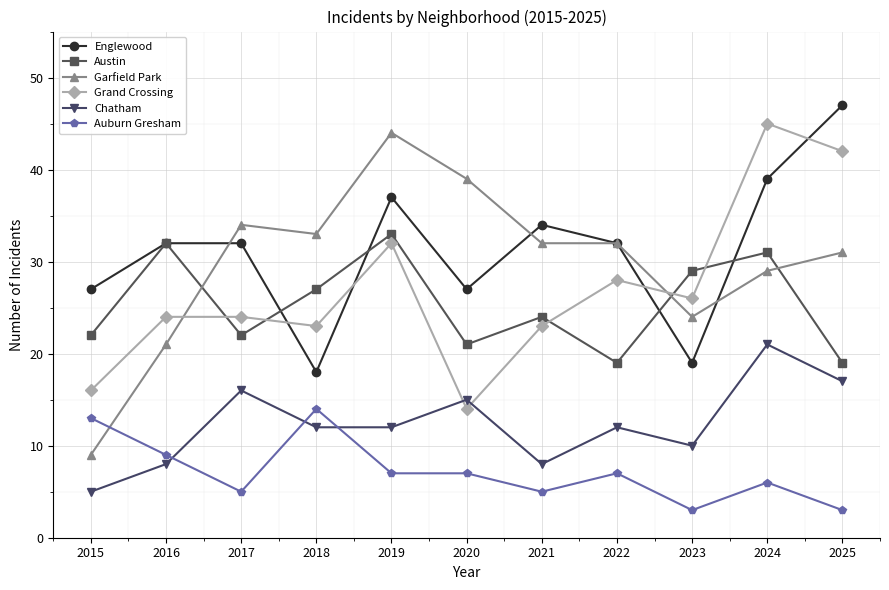

True or false: Englewood and Garfield Park cross at least once.

True